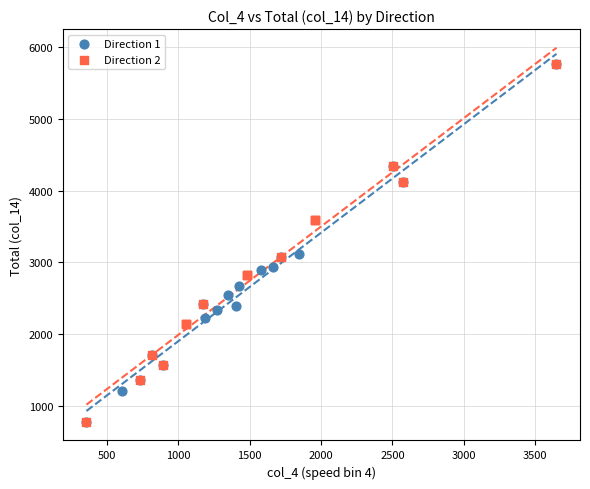

What are all the series names shown in the legend?

Direction 1, Direction 2